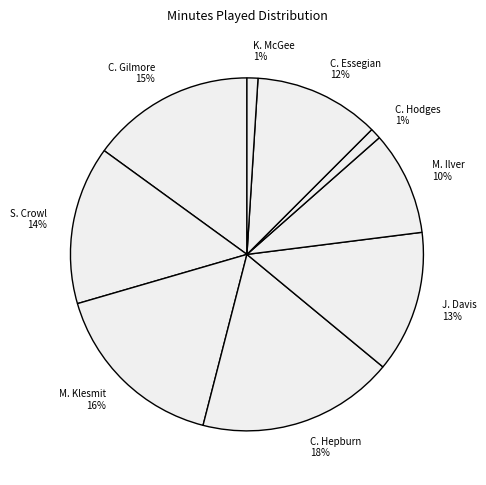

Does any single category account for the majority?

No